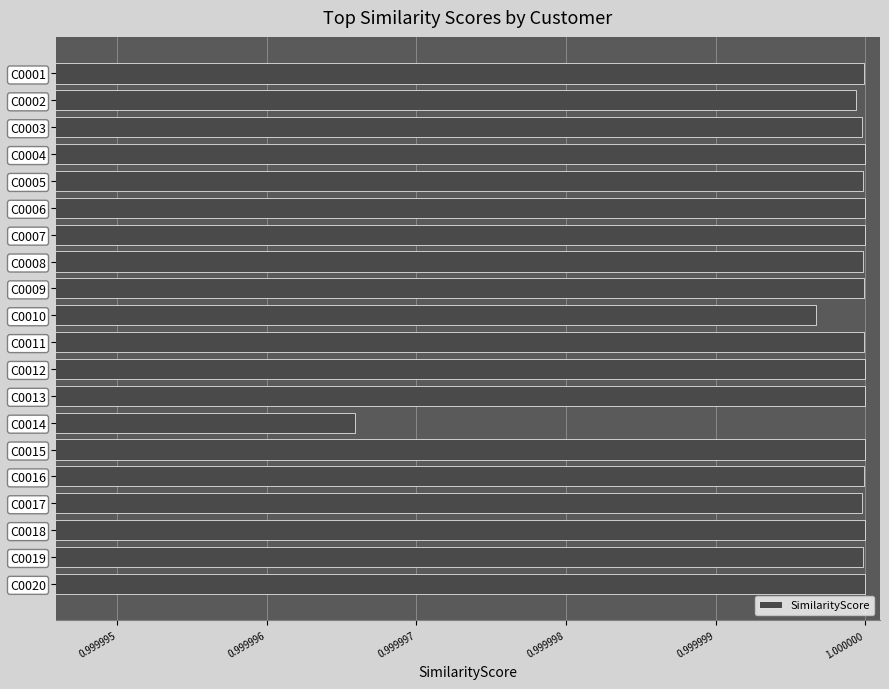

The chart shows a value of 0.3 at C0020. True or false?

False